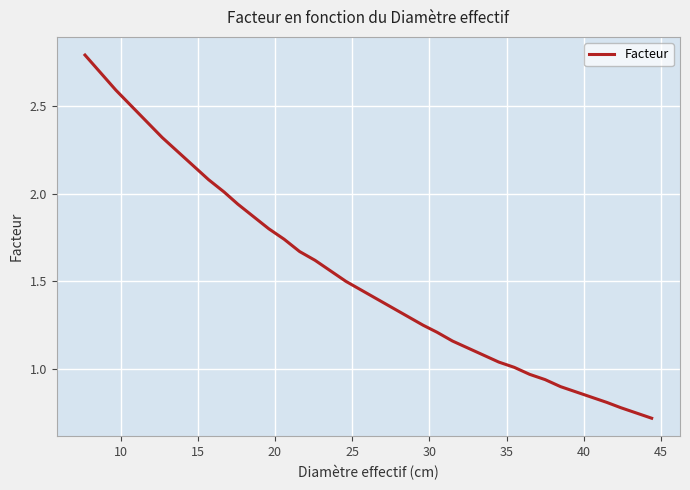

What is the smallest value displayed?

0.7